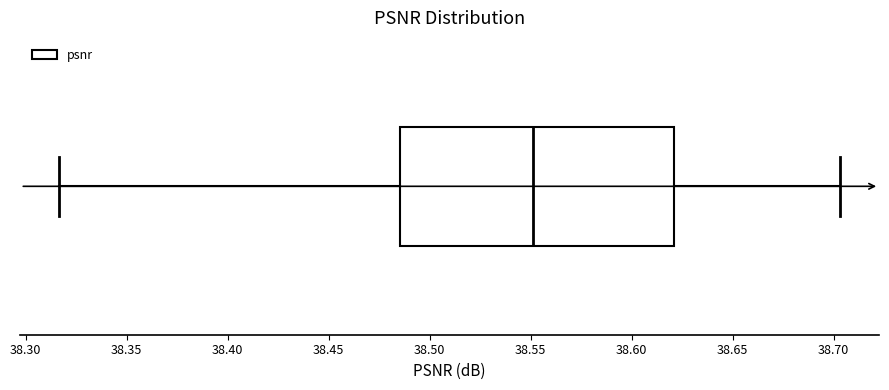

Read this box plot against the x-axis: the position of the median line, the range covered by the box, and the ends of both whiskers. The values are not printed on the chart, so give them approximately, as read against the axis.

median 38.550, box 38.485 to 38.620, whiskers 38.315 to 38.705